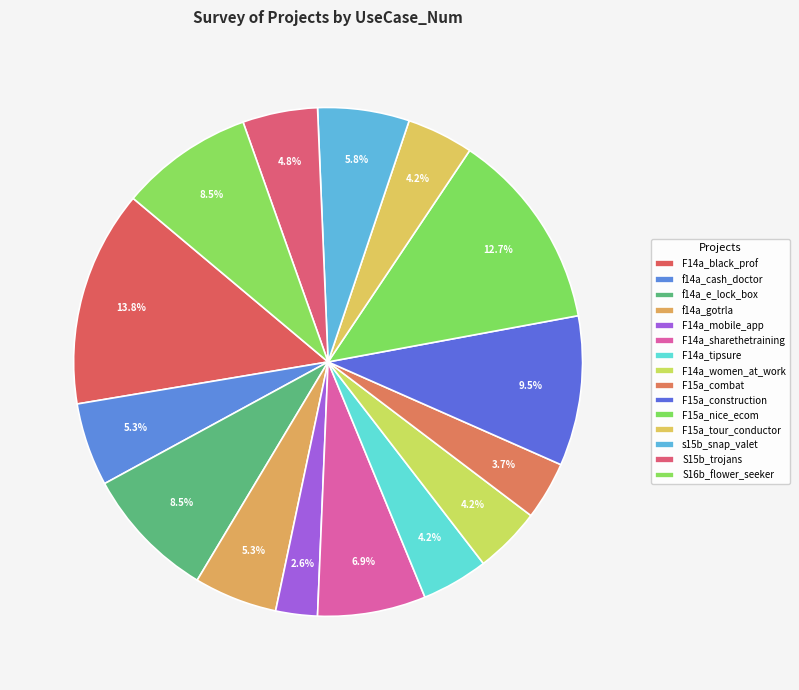

Count the number of slices in the pie.

15